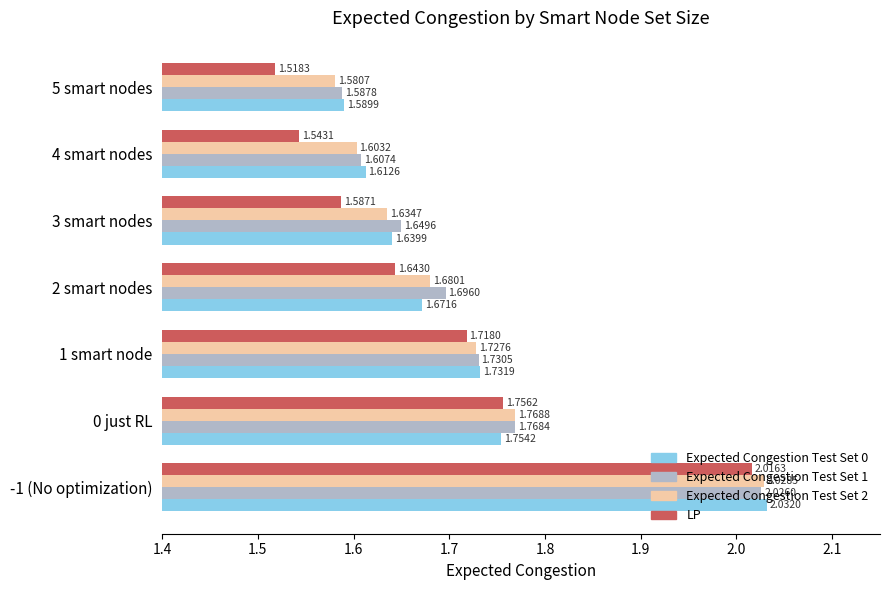

Is the value of LP at -1 (No optimization) greater than the value of Expected Congestion Test Set 0 at 4 smart nodes?

Yes